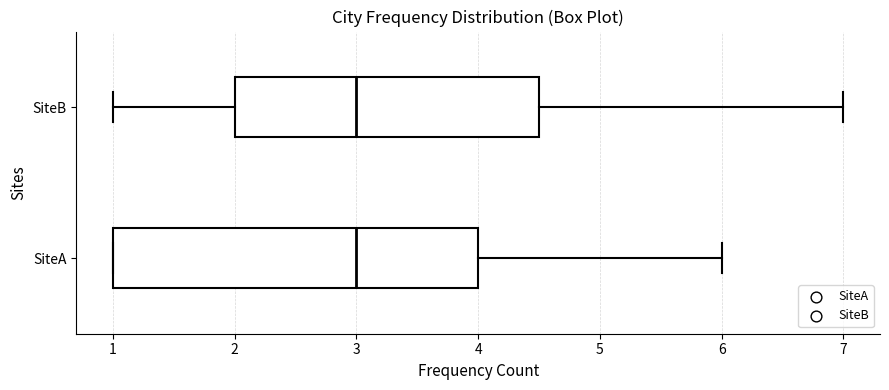

Reading bottom to top, read every box against the x-axis: the position of its median line, the range the box covers, and the ends of its whiskers. The values are not printed on the chart, so give them approximately, as read against the axis.

SiteA: median 3.0, box 1.0 to 4.0, whiskers 1.0 to 6.0
SiteB: median 3.0, box 2.0 to 4.5, whiskers 1.0 to 7.0